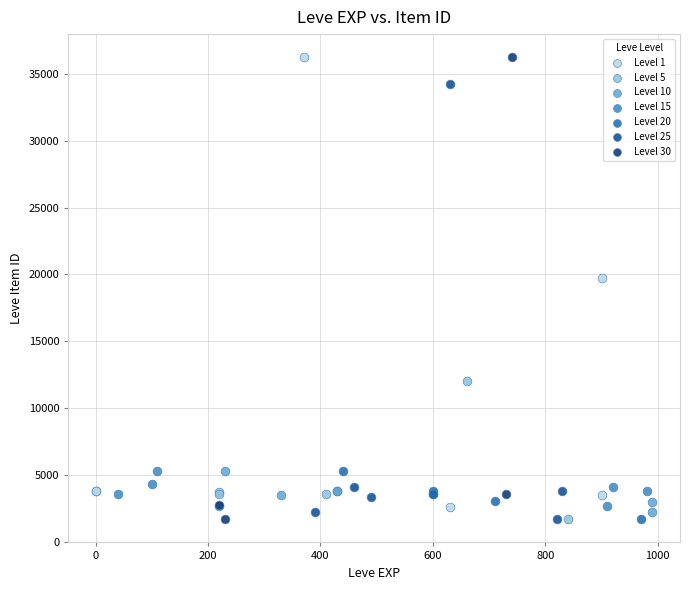

What are all the series names shown in the legend?

Level 1, Level 5, Level 10, Level 15, Level 20, Level 25, Level 30